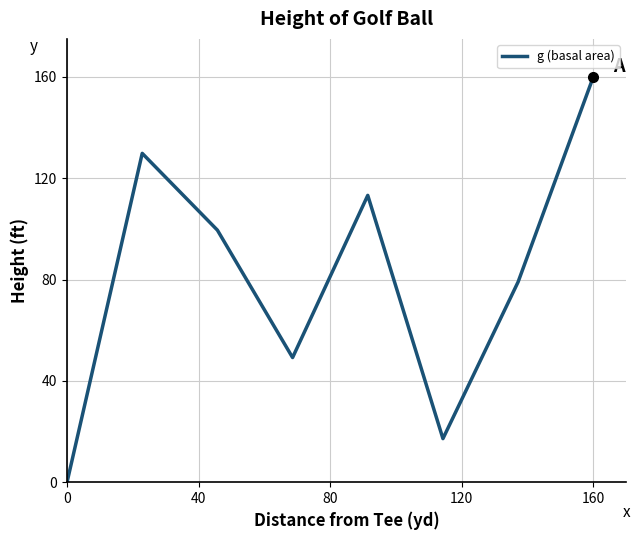

What is the greatest value displayed?

160.0